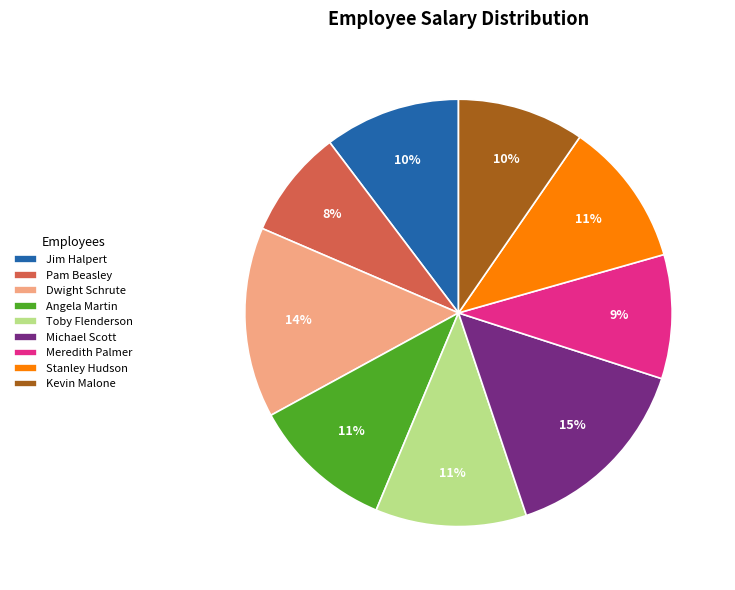

Between Toby Flenderson and Jim Halpert, which is larger?

Toby Flenderson